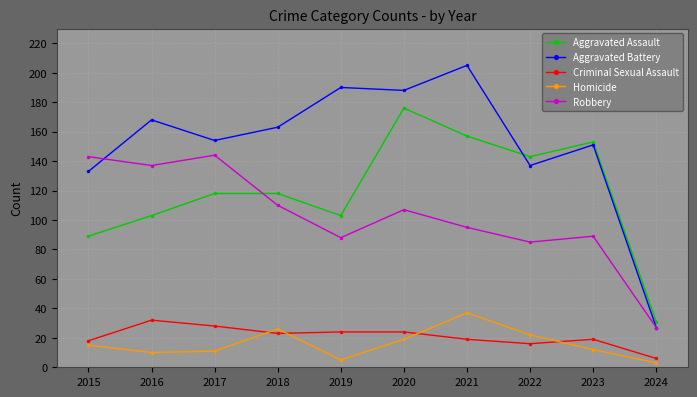

Is this an area chart (filled region under the line)?

No